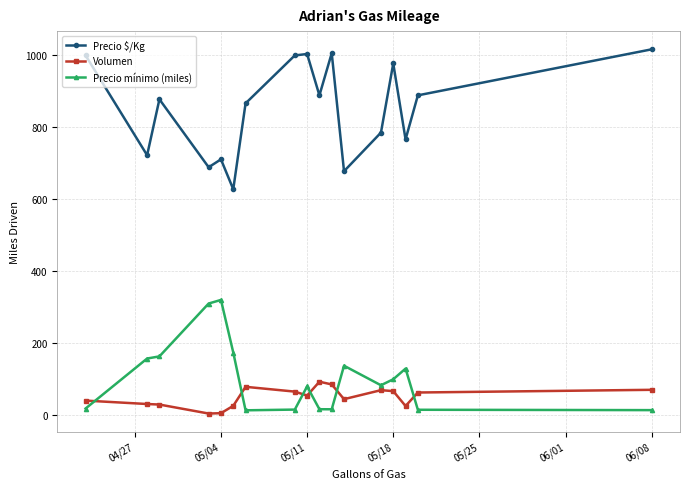

Rank the series by their maximum value, from highest to lowest.

Precio $/Kg, Precio mínimo (miles), Volumen